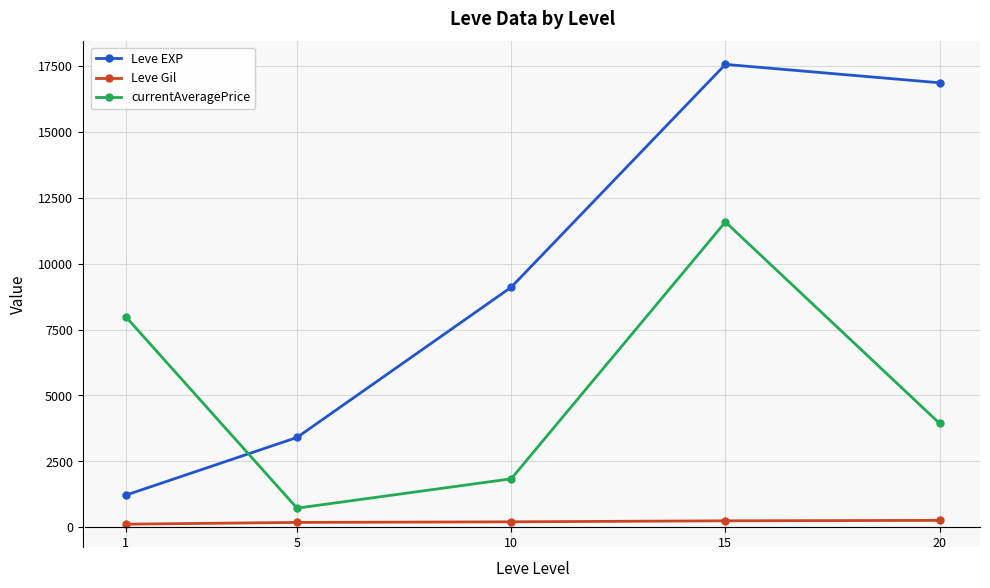

Where do currentAveragePrice and Leve EXP first cross each other?

1 and 5